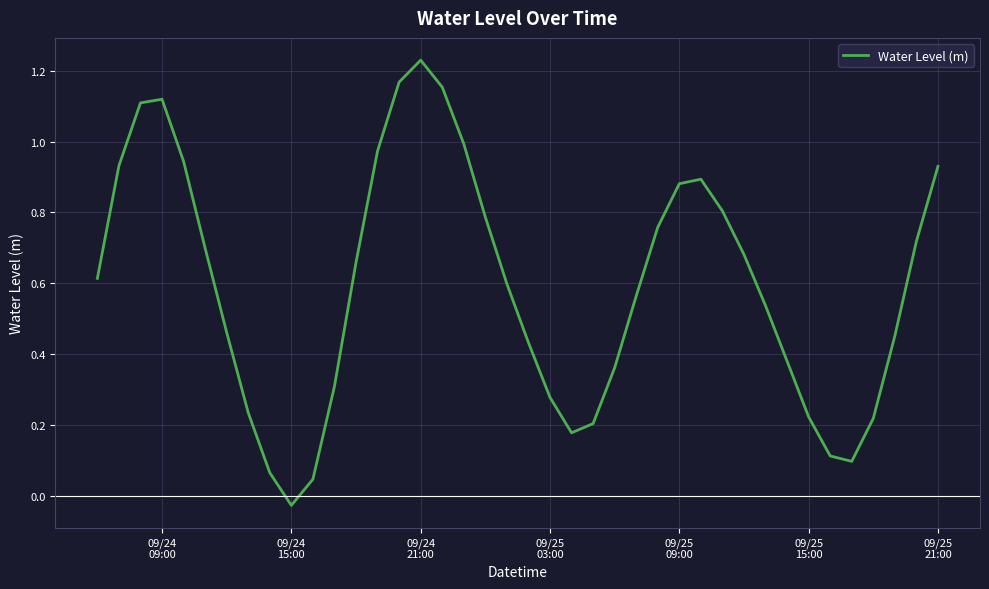

How many values are above zero?

39